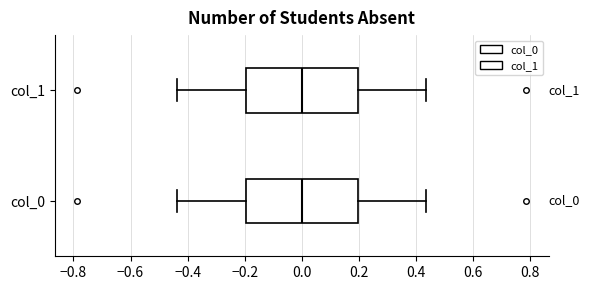

Reading bottom to top, transcribe this box plot: for each box, give where its median line is, the range the box spans, and where its two whiskers end, as read against the x-axis. The values are not printed on the chart, so give them approximately, as read against the axis.

col_0: median 0.00, box -0.20 to 0.20, whiskers -0.44 to 0.44
col_1: median 0.00, box -0.20 to 0.20, whiskers -0.44 to 0.44